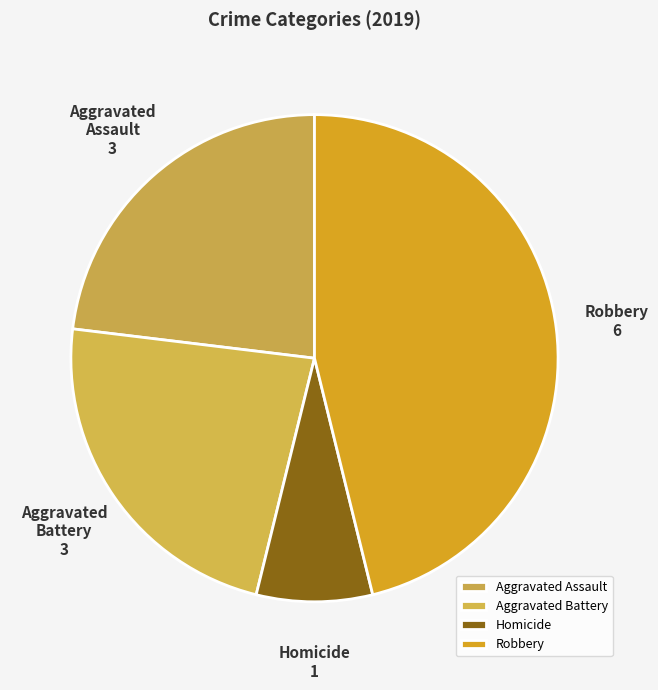

Is there any slice that represents more than half of the pie?

No